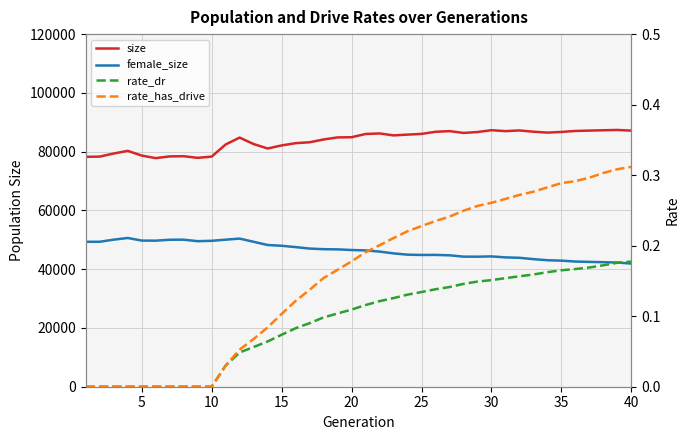

The size series shows 113830.3 at 35. True or false?

False